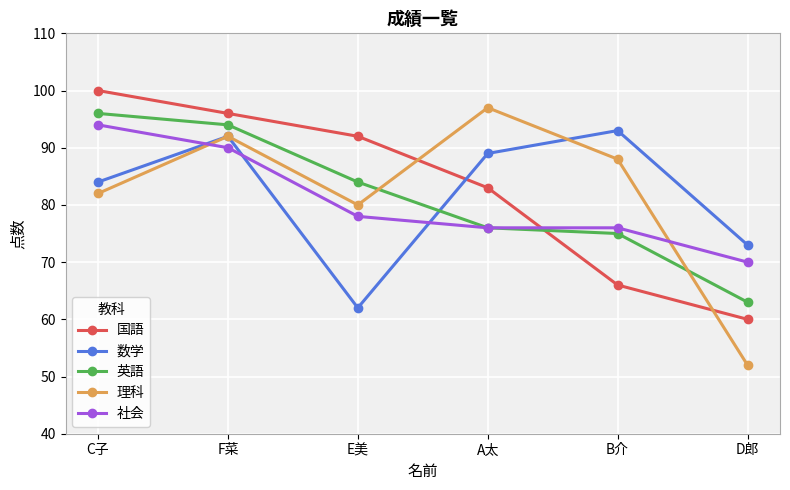

True or false: 理科 has a value of 52 at D郎.

True